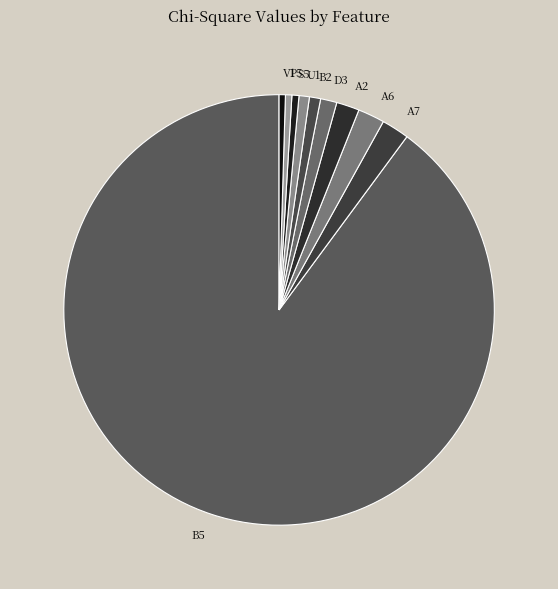

Which slice represents more than half of the pie?

B5